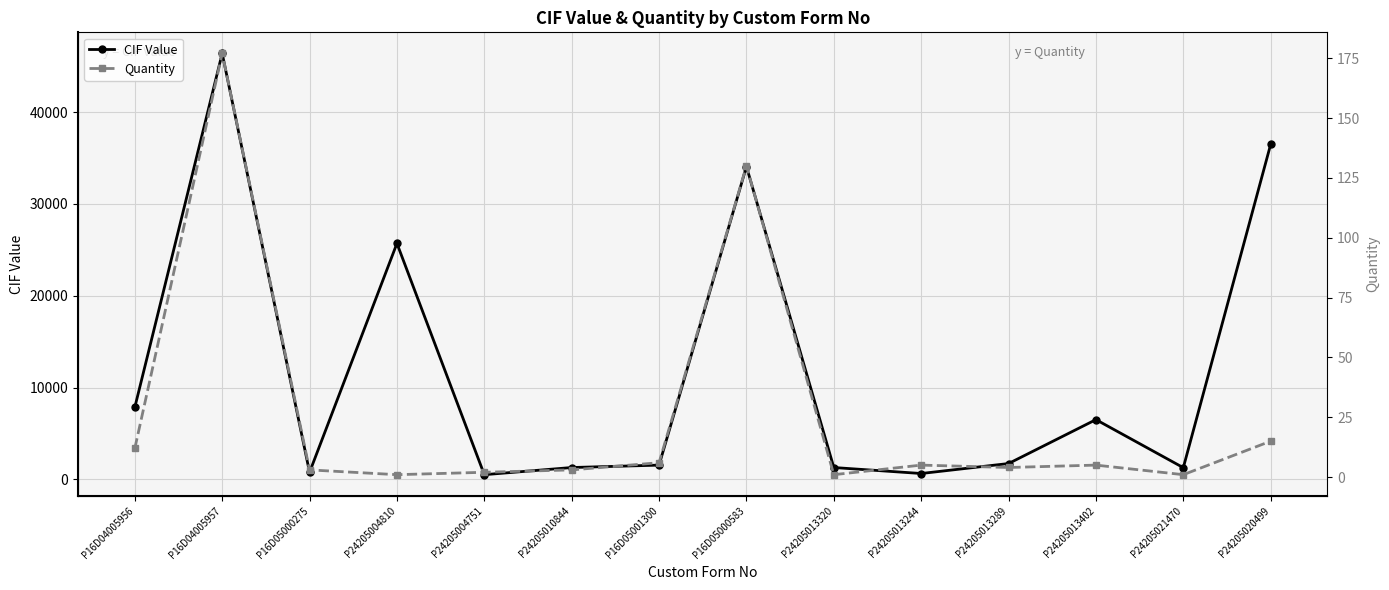

Which series has the largest range (max minus min)?

CIF Value